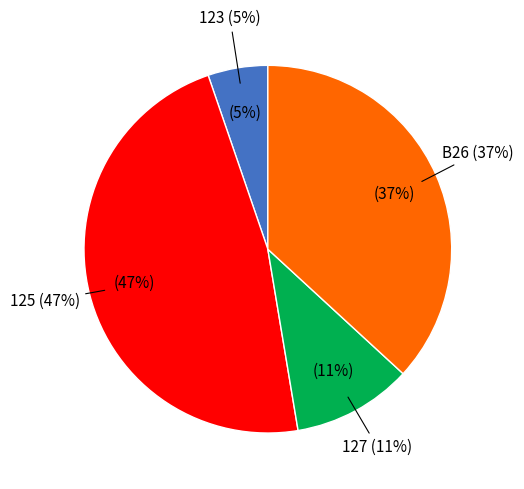

Which slice is the largest?

125